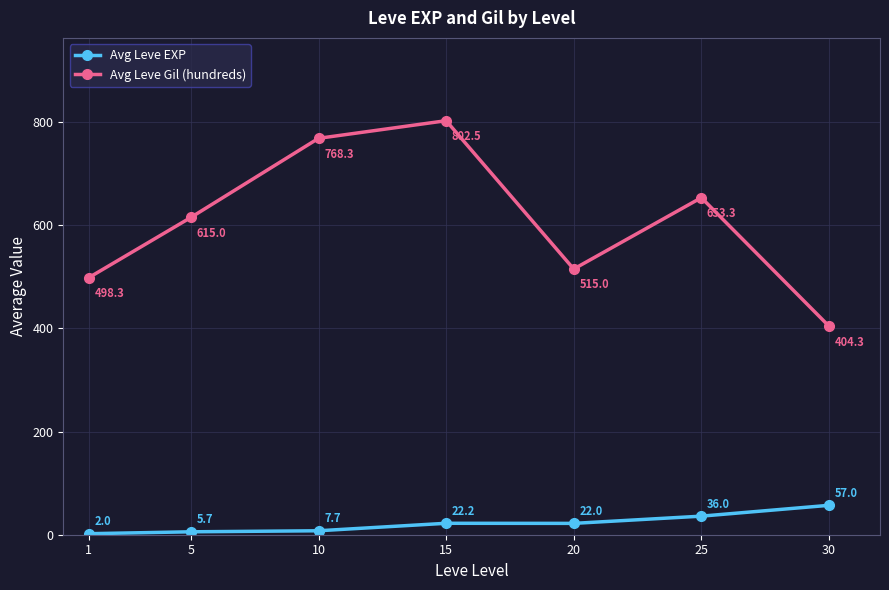

How many distinct data groups are displayed?

2